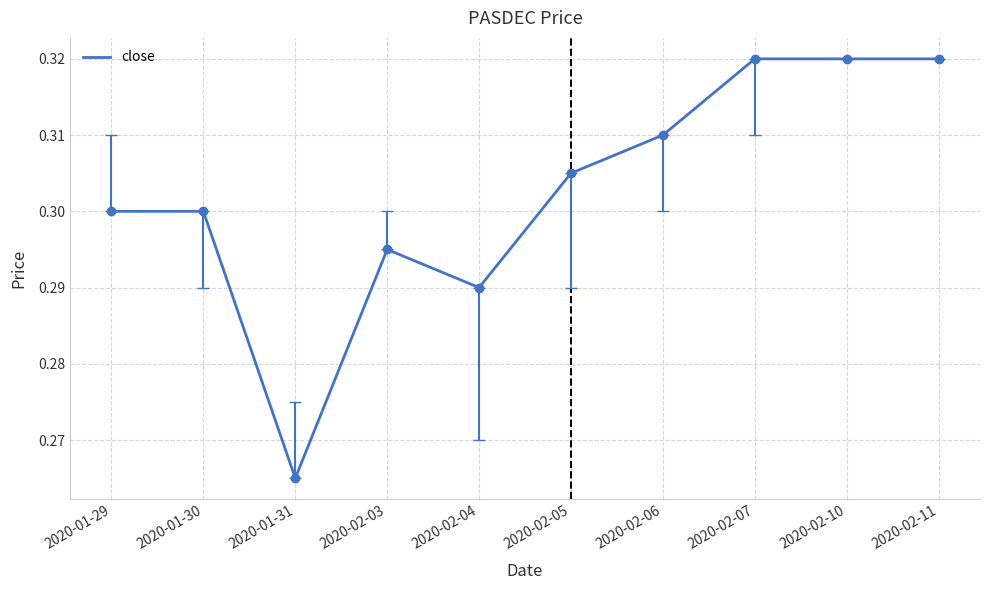

What is the difference between the values at 2020-02-07 and 2020-01-31?

0.1